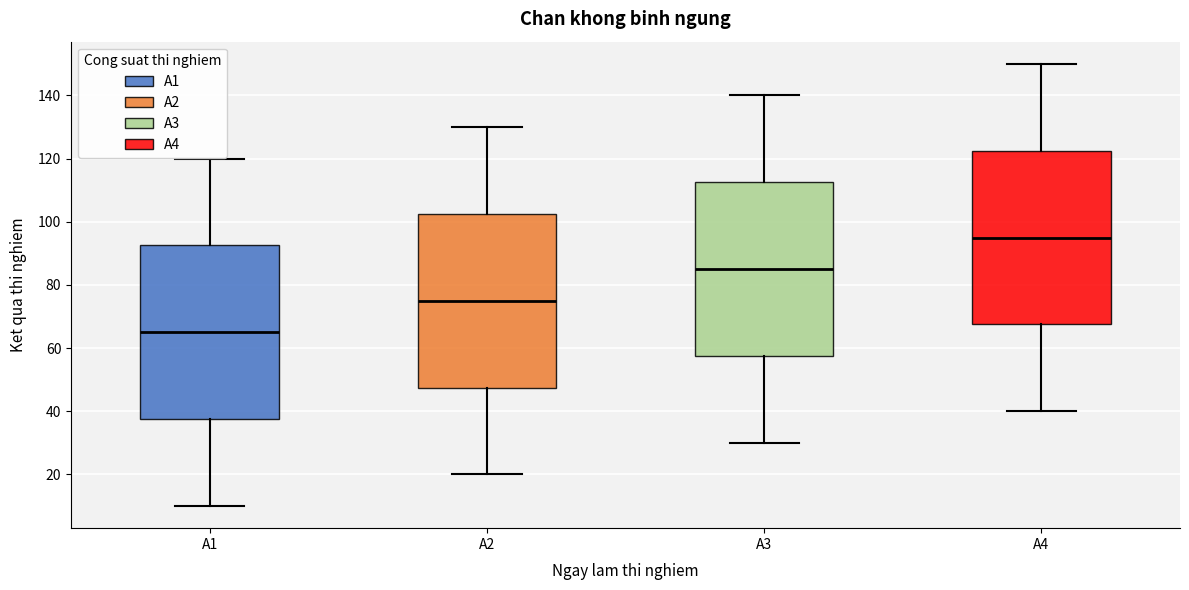

Reading left to right, transcribe this box plot: for each box, give where its median line is, the range the box spans, and where its two whiskers end, as read against the y-axis. The values are not printed on the chart, so give them approximately, as read against the axis.

A1: median 66, box 38 to 92, whiskers 10 to 120
A2: median 76, box 48 to 102, whiskers 20 to 130
A3: median 86, box 58 to 112, whiskers 30 to 140
A4: median 96, box 68 to 122, whiskers 40 to 150